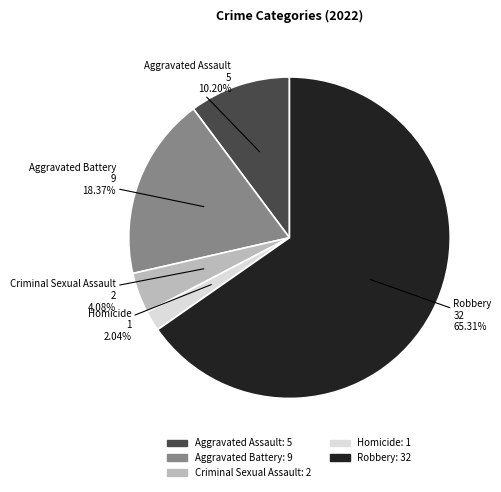

What percentage do Robbery and Aggravated Battery together represent?

83.7%